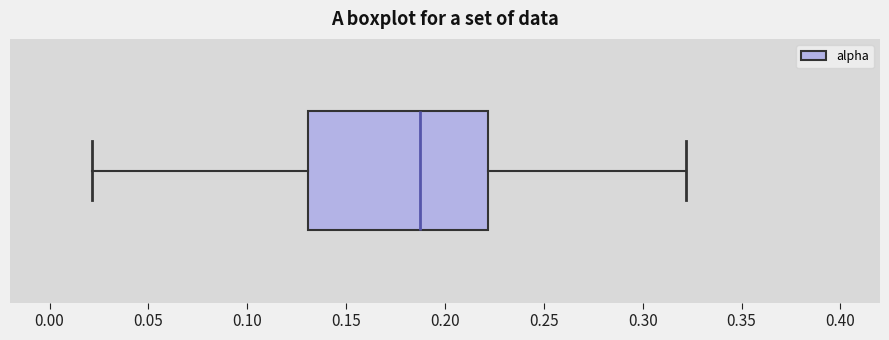

Read this box plot against the x-axis: the position of the median line, the range covered by the box, and the ends of both whiskers. The values are not printed on the chart, so give them approximately, as read against the axis.

median 0.185, box 0.130 to 0.220, whiskers 0.020 to 0.320